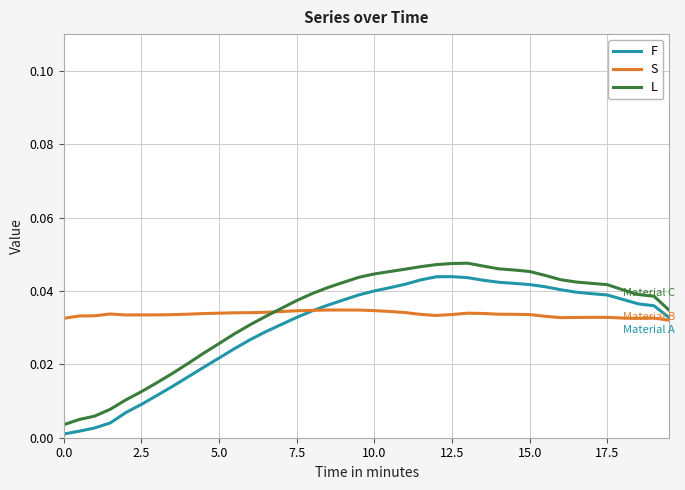

How many lines are shown in the chart?

3